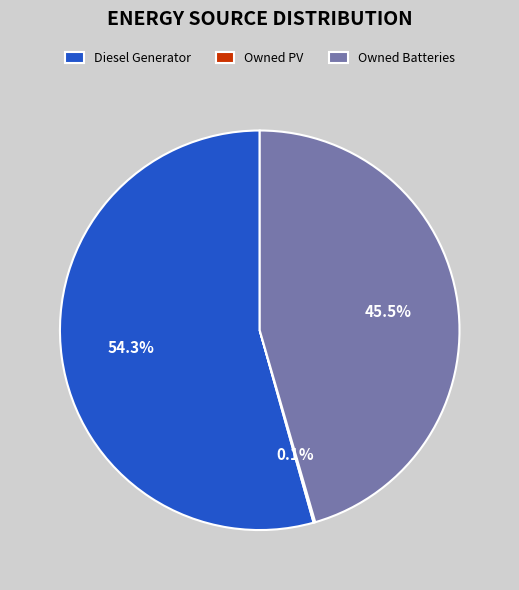

Which has a higher value, Diesel Generator or Owned Batteries?

Diesel Generator